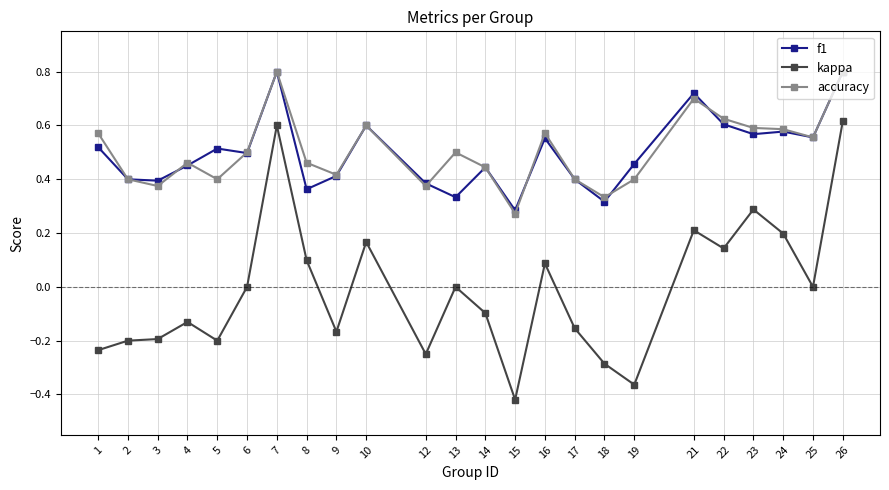

Is the value of accuracy at 22 greater than the value of f1 at 9?

Yes